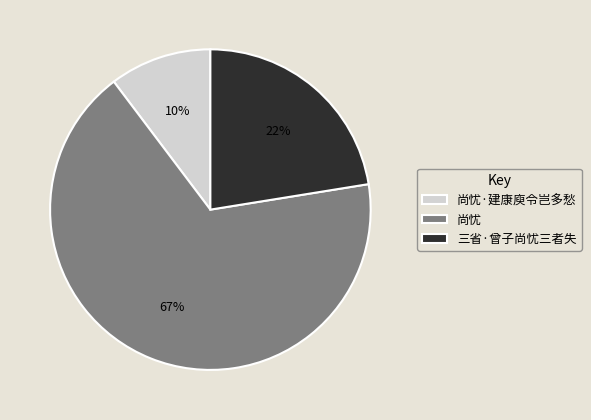

To the nearest percent, what is the combined percentage of 尚忧 and 三省·曾子尚忧三者失?

90%